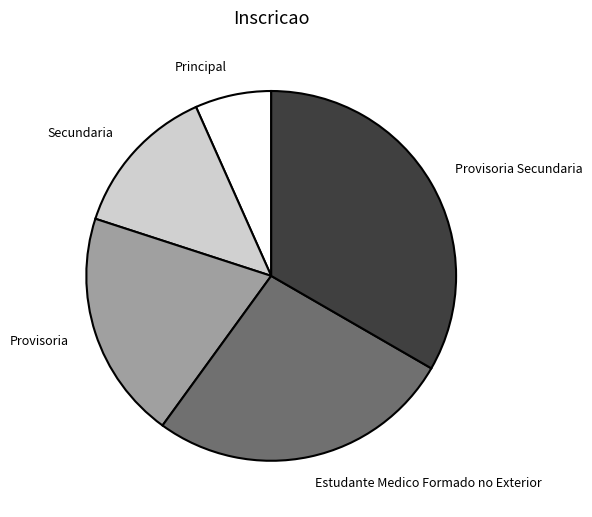

Does any single category account for the majority?

No